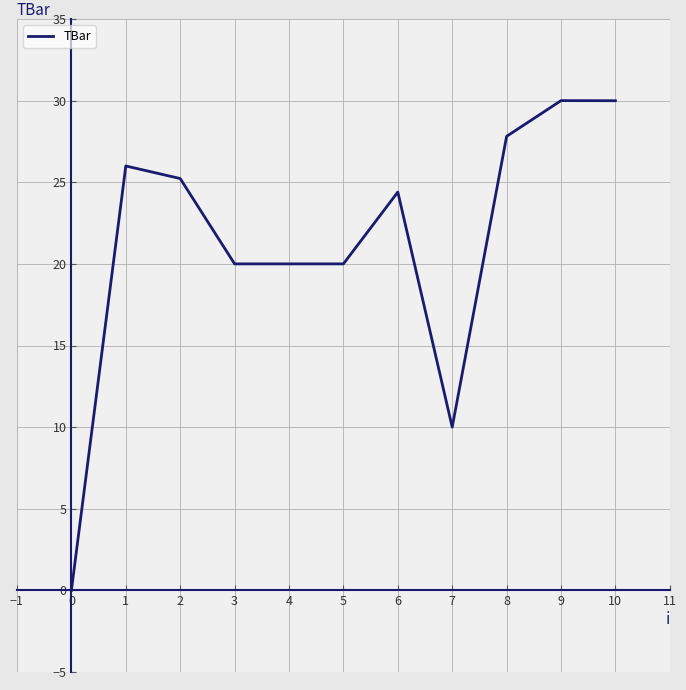

Reading left to right, transcribe all the data shown in this chart.

0.0	26.0	25.2	20.0	20.0	20.0	24.4	10.0	27.8	30.0	30.0